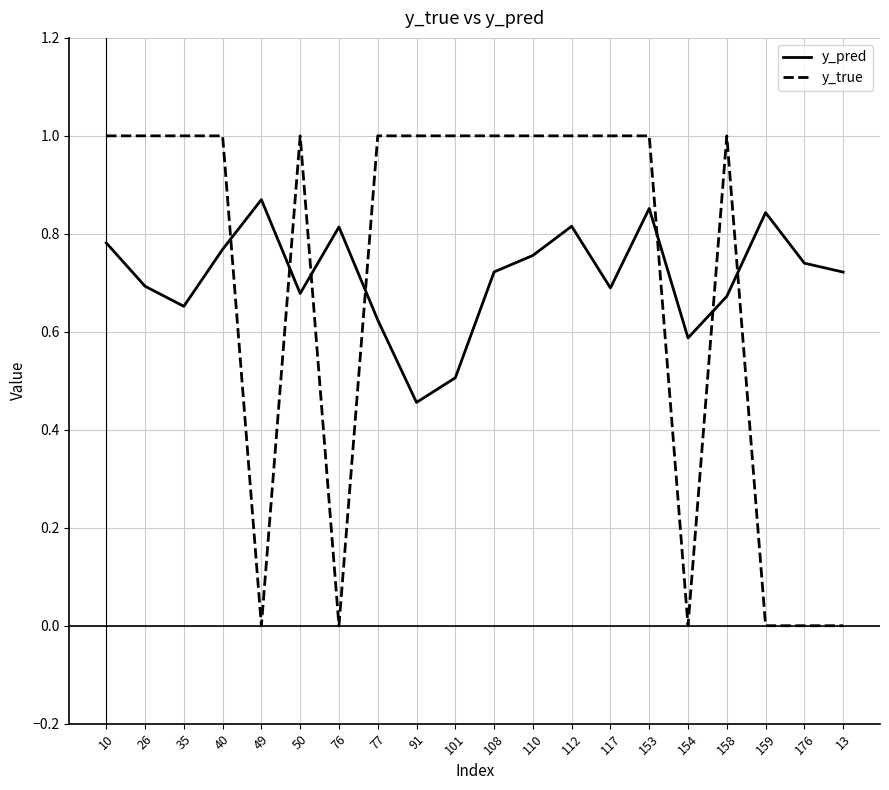

The value of y_true at 10 is 1.5. True or false?

False